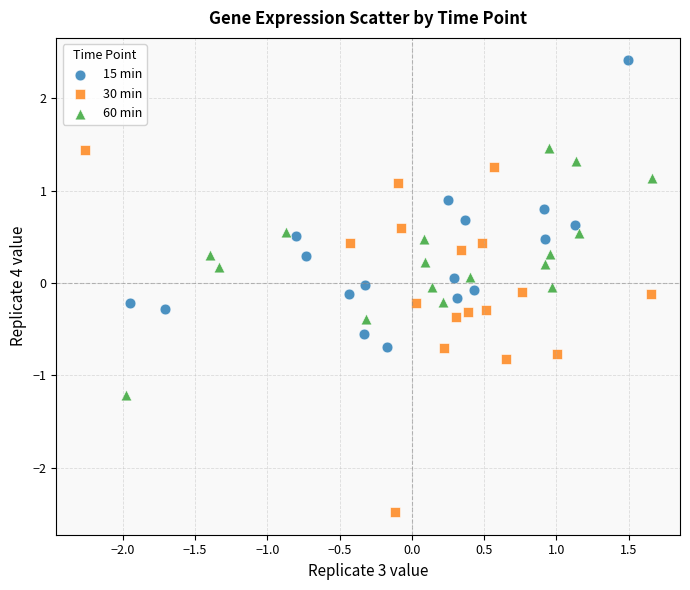

Which series reaches the maximum Y coordinate?

15 min